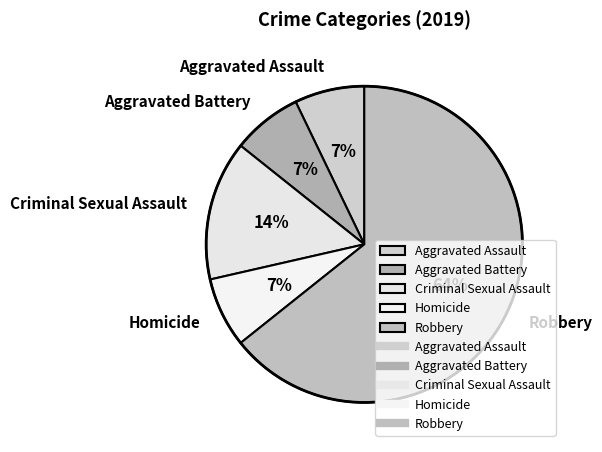

What is the largest slice in the pie chart?

Robbery